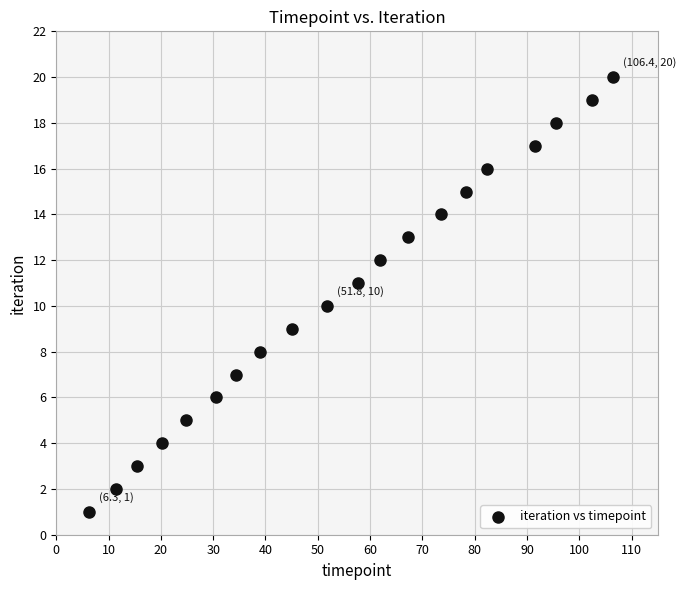

What is the range of Y values (max minus min)?

19